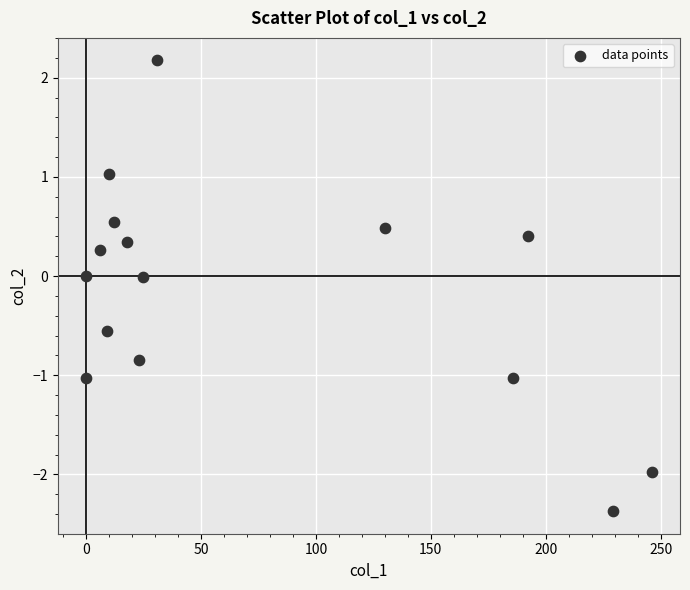

What is the range of Y values (max minus min)?

4.5